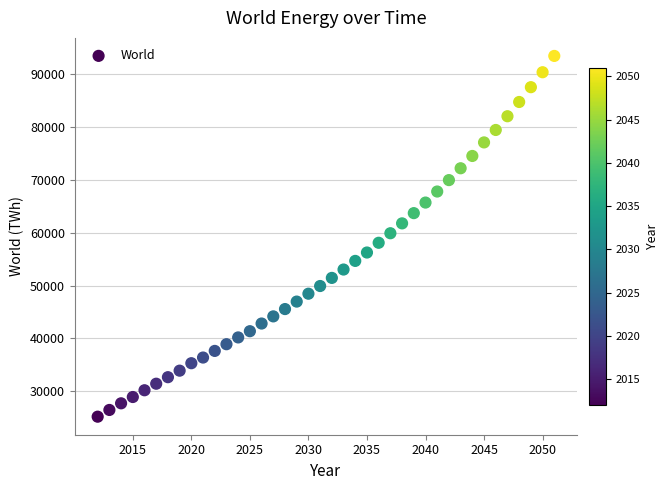

What is the range of Y values (max minus min)?

68250.9